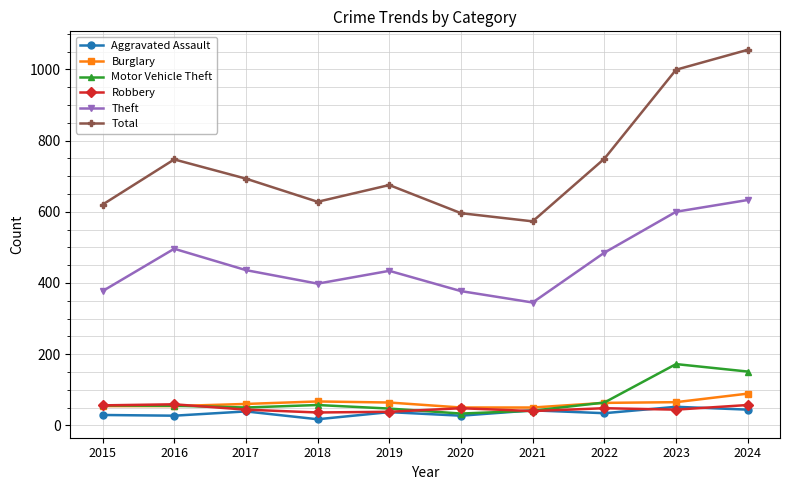

Is the value of Motor Vehicle Theft at 2018 greater than the value of Robbery at 2018?

Yes